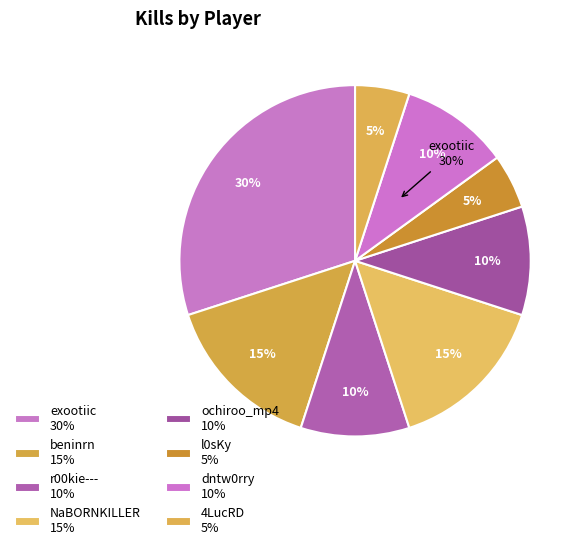

What is the change in value from ochiroo_mp4 to l0sKy?

-1